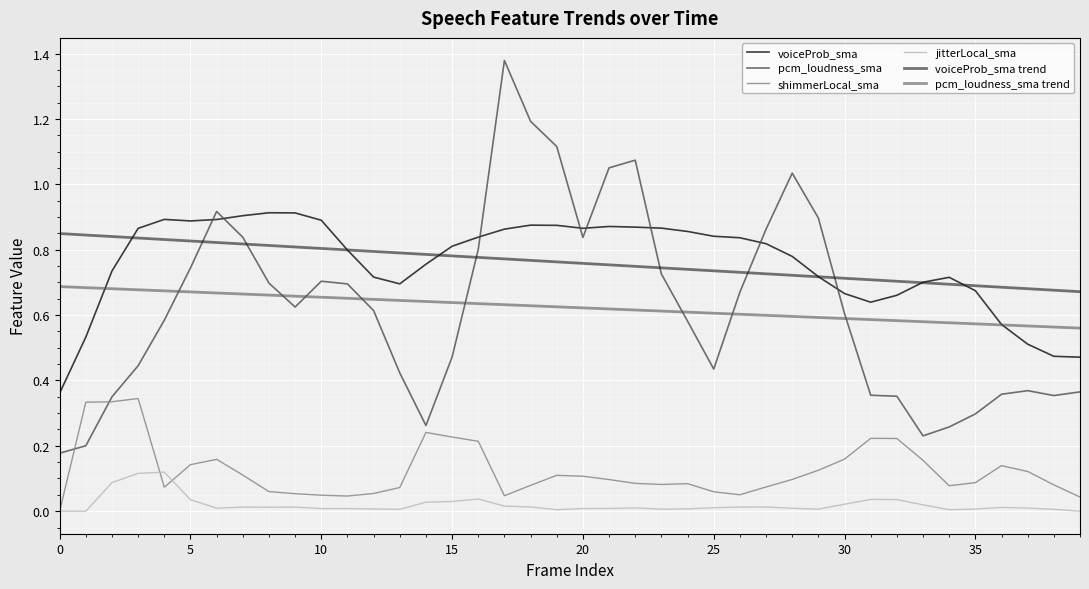

What is the average value of the voiceProb_sma trend series?

0.8